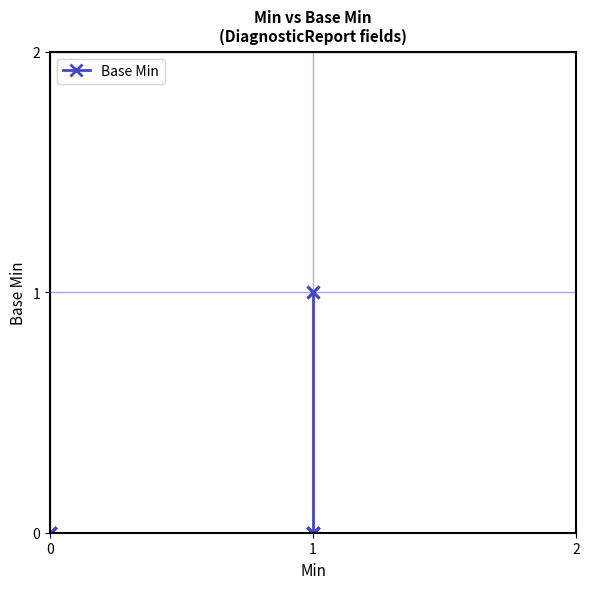

True or false: the data has more than 1 interior local peaks.

False